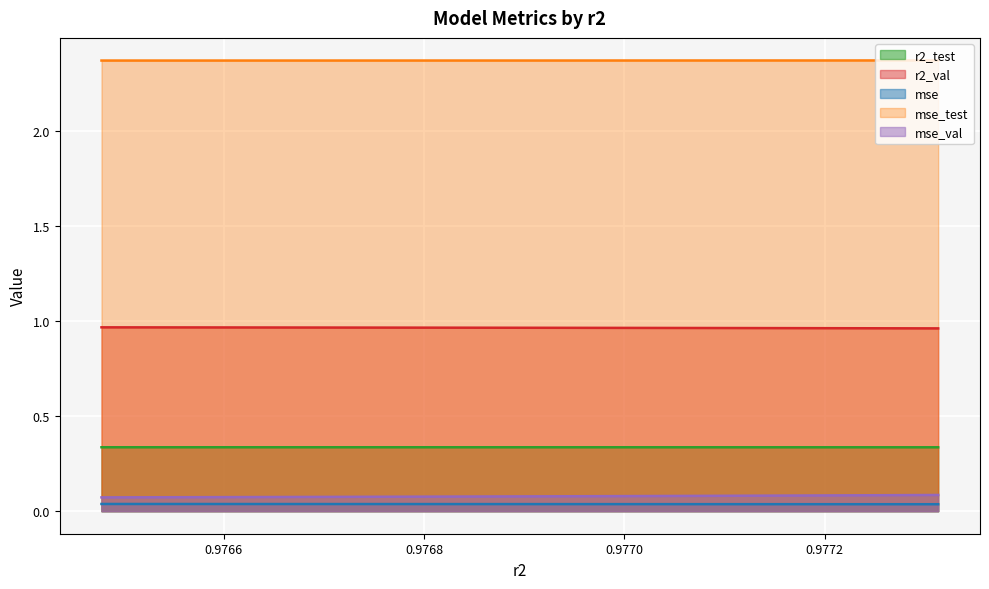

Which series has the largest total across all categories?

mse_test